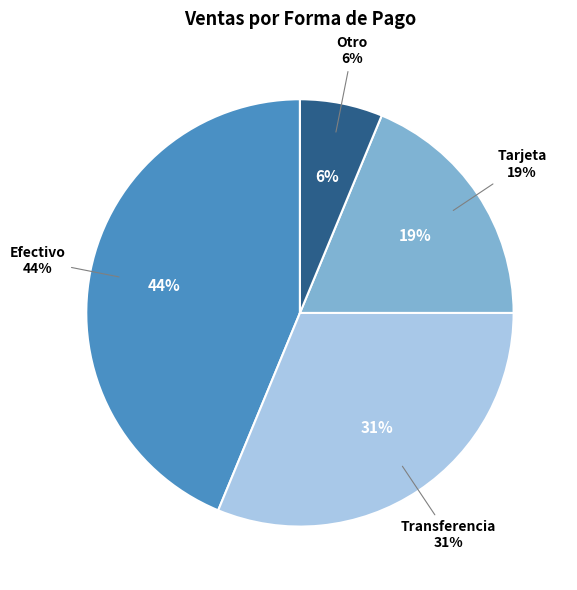

What percentage is the Transferencia slice, to the nearest percent?

31%